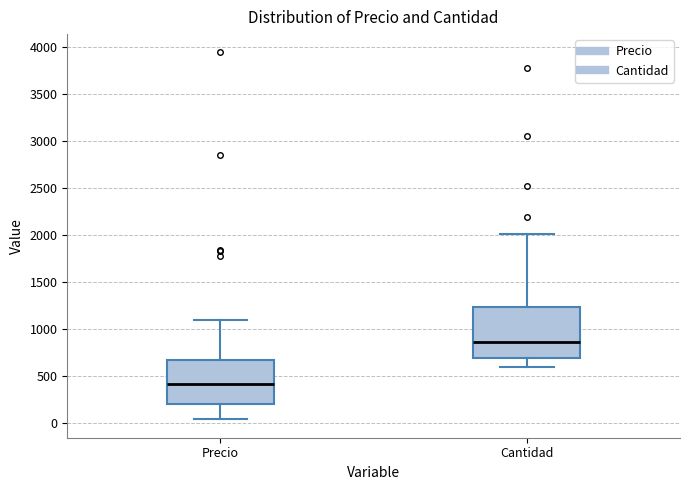

Which box's median line is the lowest?

Precio